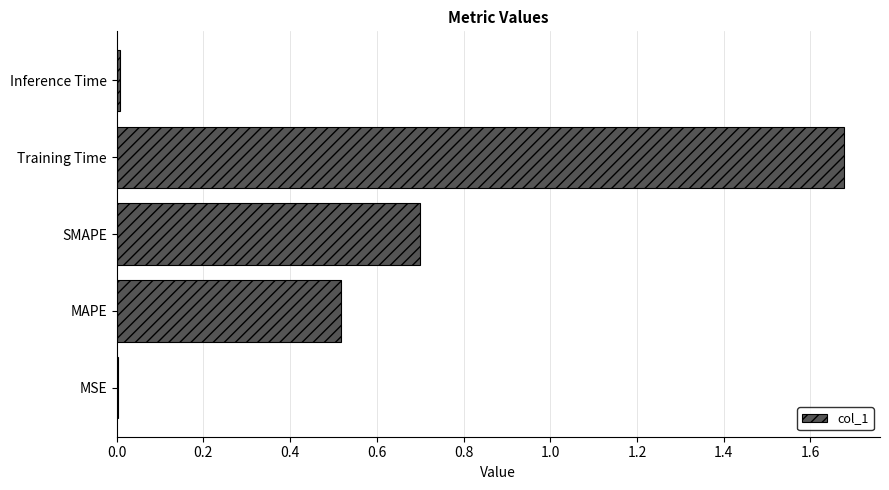

The chart shows a value of 0.0 at Inference Time. True or false?

True